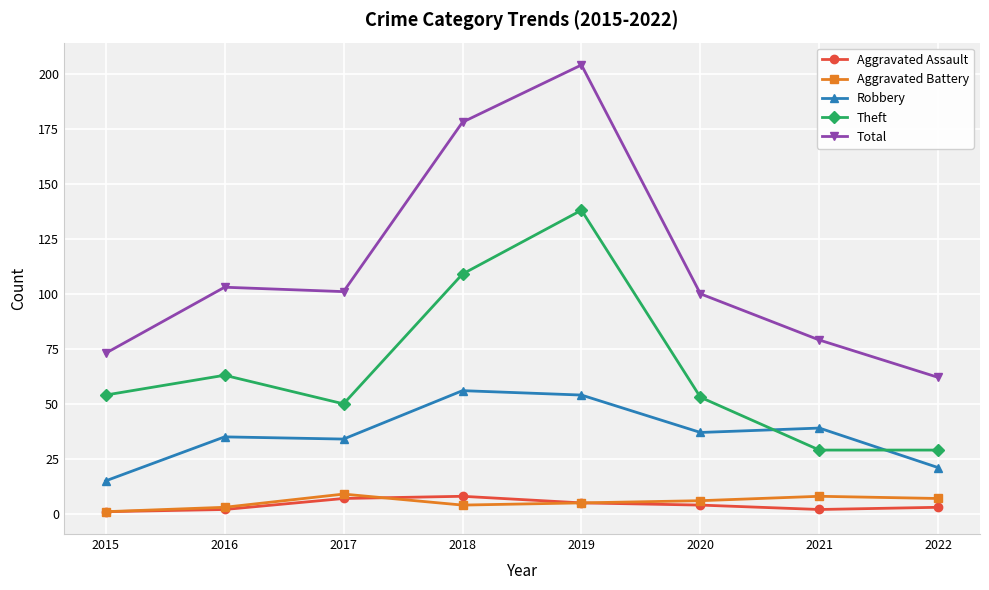

True or false: Total and Aggravated Assault intersect in this chart.

False